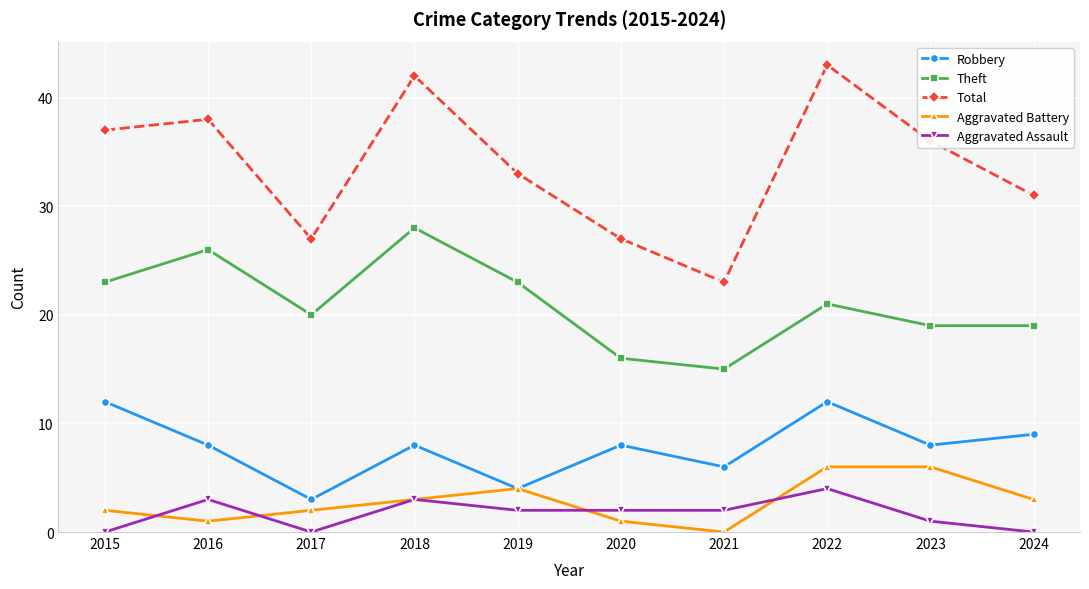

At which category is the sum across all series the highest?

2022